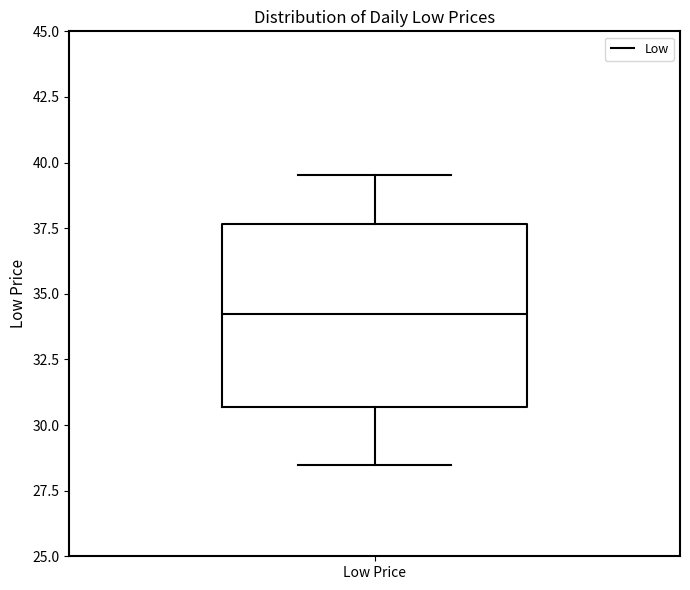

Where does the median line of the box for Low Price sit on the y-axis? The values are not printed on the chart, so give them approximately, as read against the axis.

34.0